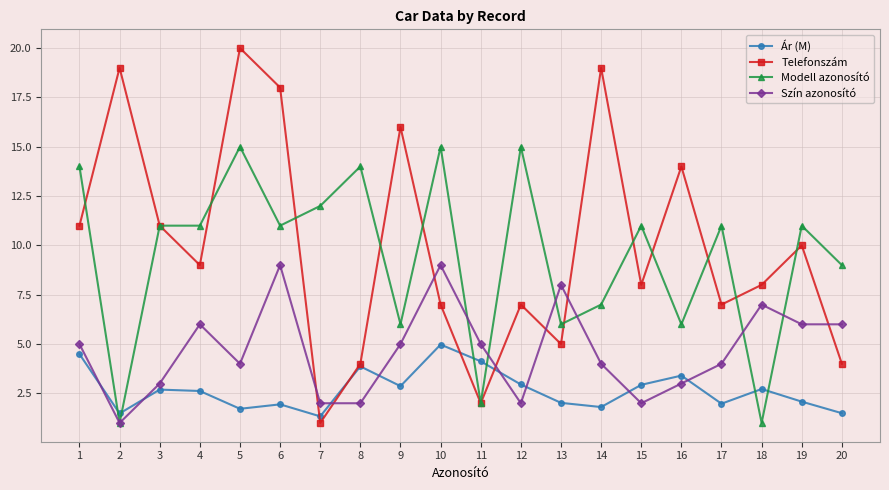

At which label does Ár (M) first exceed 2?

1